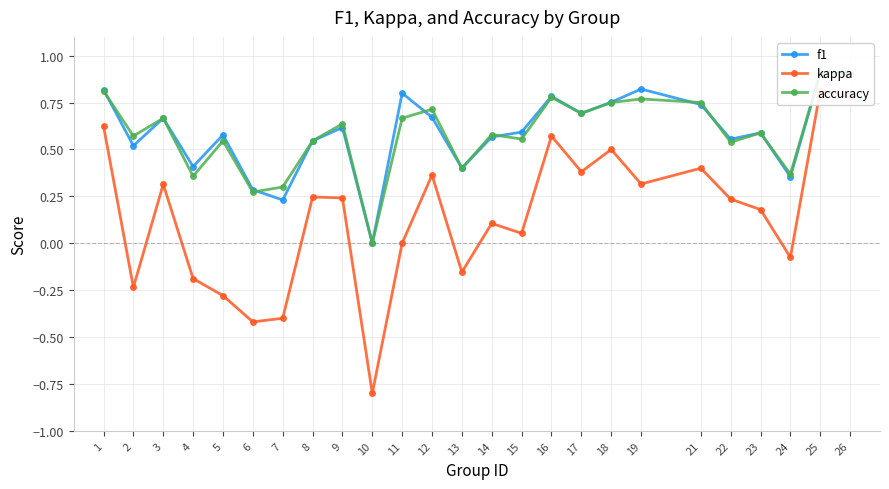

Reading left to right, list all the values displayed in this chart.

f1: 0.8	0.5	0.7	0.4	0.6	0.3	0.2	0.5	0.6	0.0	0.8	0.7	0.4	0.6	0.6	0.8	0.7	0.8	0.8	0.7	0.6	0.6	0.4	0.9	0.9
kappa: 0.6	-0.2	0.3	-0.2	-0.3	-0.4	-0.4	0.2	0.2	-0.8	0.0	0.4	-0.2	0.1	0.1	0.6	0.4	0.5	0.3	0.4	0.2	0.2	-0.1	0.8	0.8
accuracy: 0.8	0.6	0.7	0.4	0.5	0.3	0.3	0.5	0.6	0.0	0.7	0.7	0.4	0.6	0.6	0.8	0.7	0.8	0.8	0.8	0.5	0.6	0.4	0.9	0.9